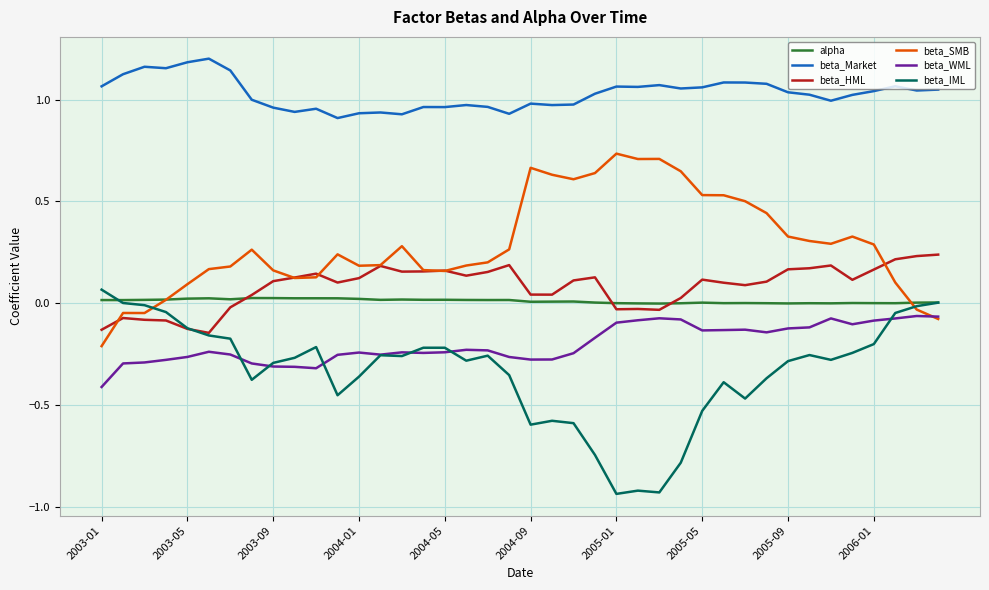

Which series has the largest total across all categories?

beta_Market